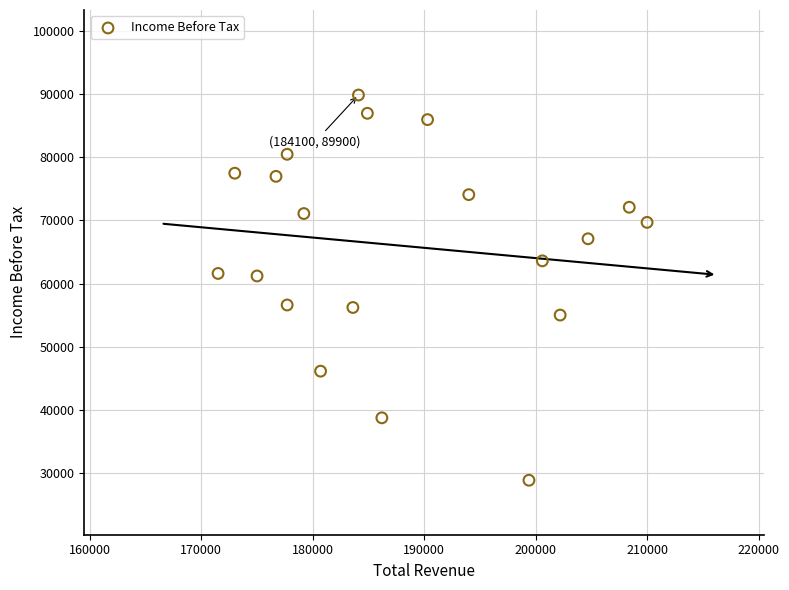

What is the range of X values (max minus min)?

38500